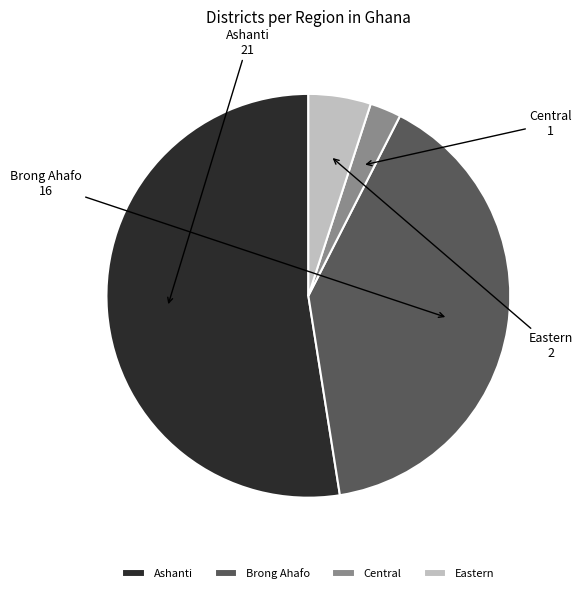

The Central slice represents 9% of the pie. True or false?

False